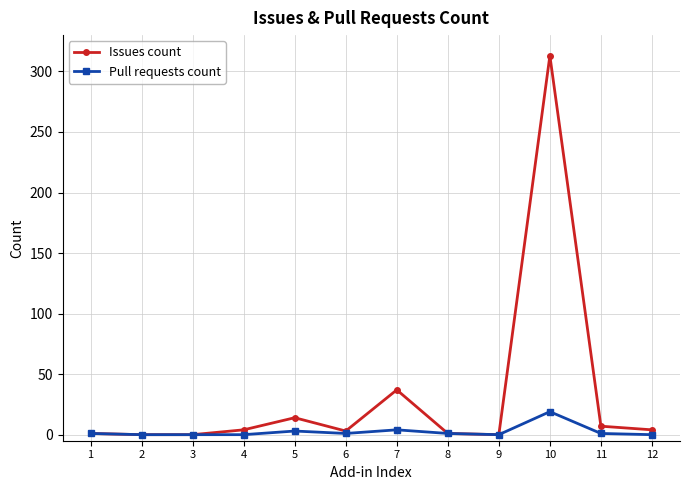

List the series in order of their peak value, lowest first.

Pull requests count, Issues count